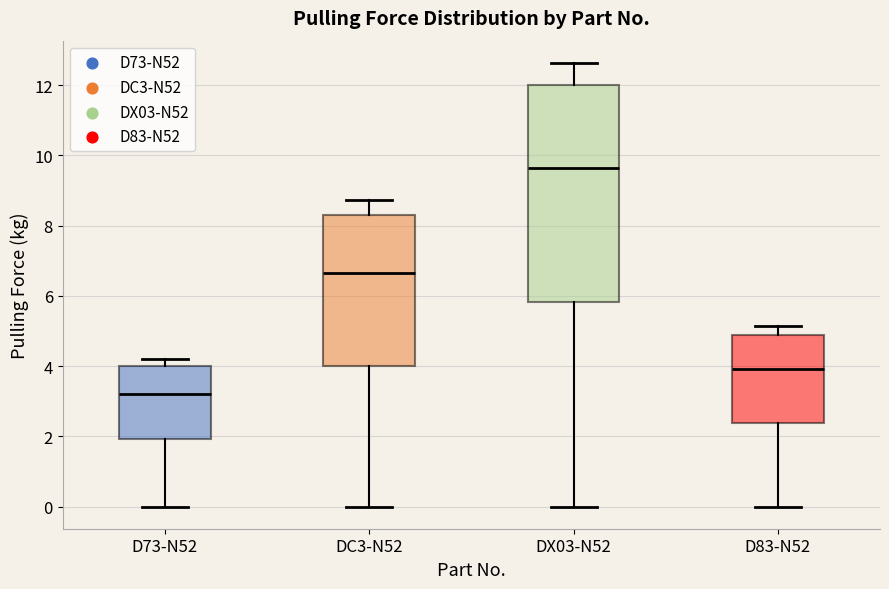

Reading left to right, transcribe this box plot: for each box, give where its median line is, the range the box spans, and where its two whiskers end, as read against the y-axis. The values are not printed on the chart, so give them approximately, as read against the axis.

D73-N52: median 3.2, box 2.0 to 4.0, whiskers 0.0 to 4.2
DC3-N52: median 6.6, box 4.0 to 8.2, whiskers 0.0 to 8.8
DX03-N52: median 9.6, box 5.8 to 12.0, whiskers 0.0 to 12.6
D83-N52: median 4.0, box 2.4 to 4.8, whiskers 0.0 to 5.2